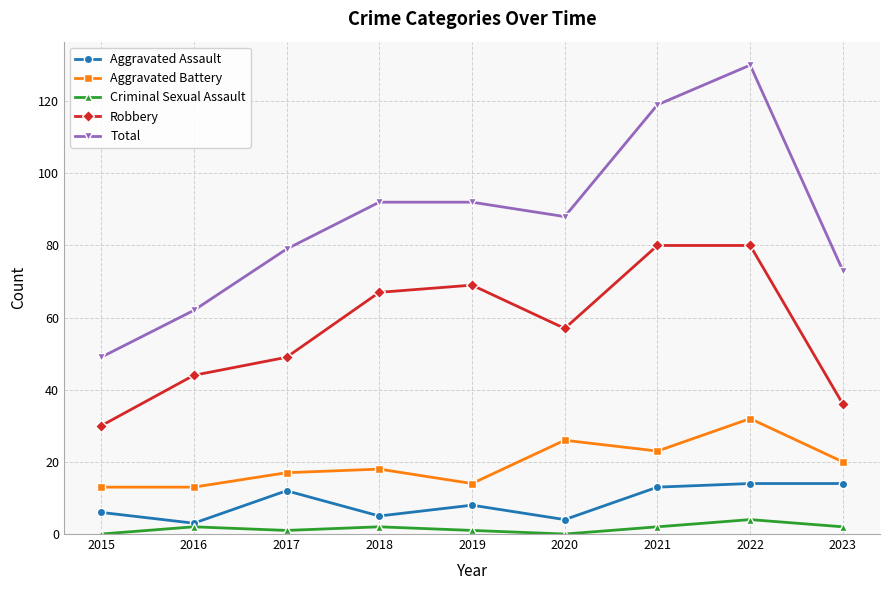

True or false: Aggravated Battery has a value of 28 at 2017.

False